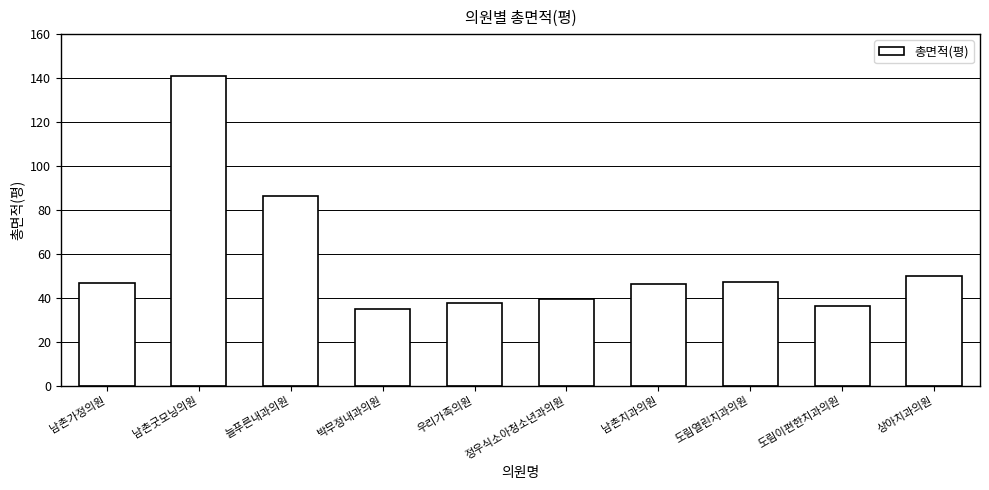

Are the bars horizontal?

No